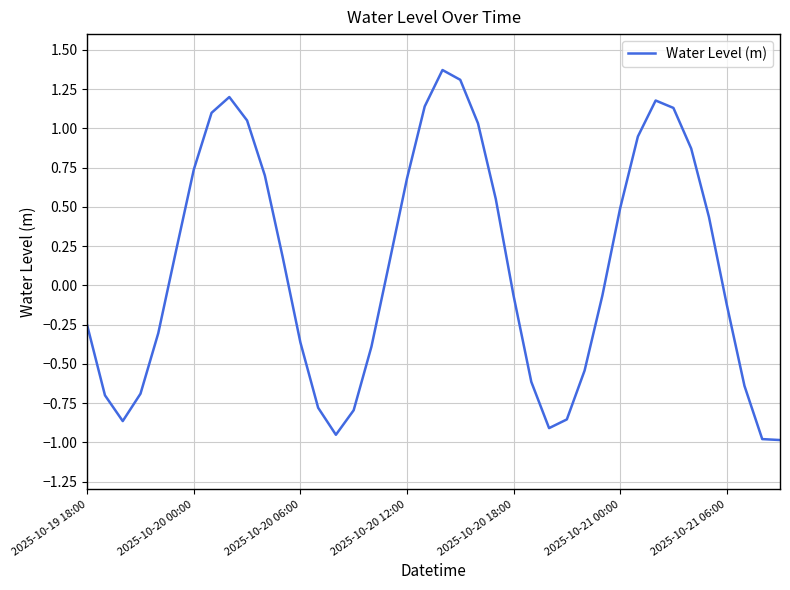

What is the maximum value shown in the chart?

1.4